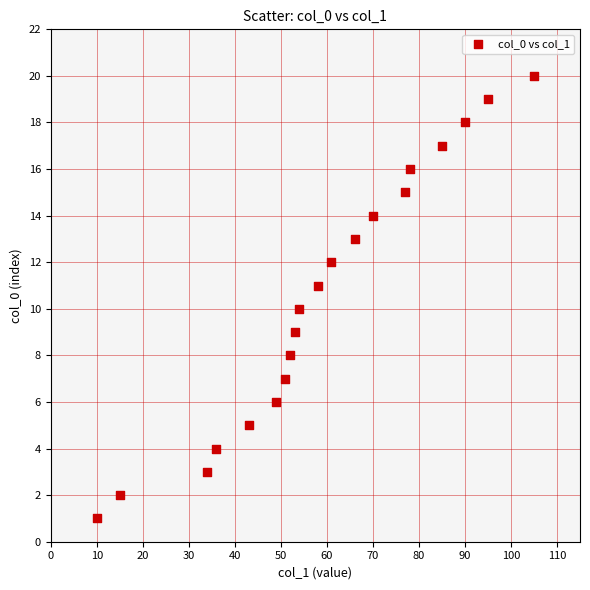

What is the range of Y values (max minus min)?

19